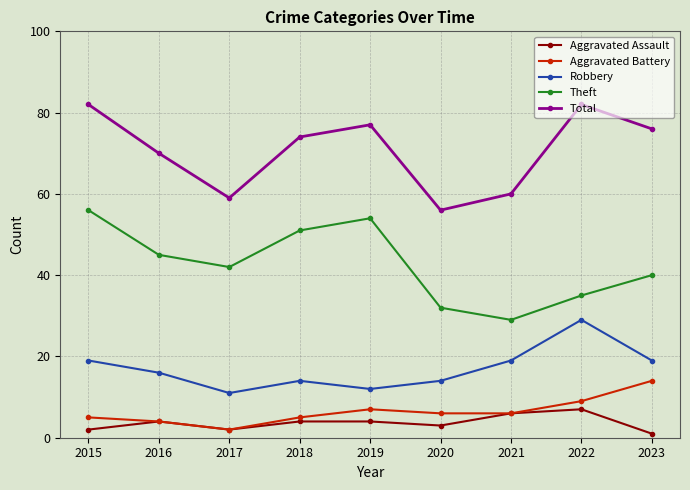

Where is Total nearest to the value 69?

2016